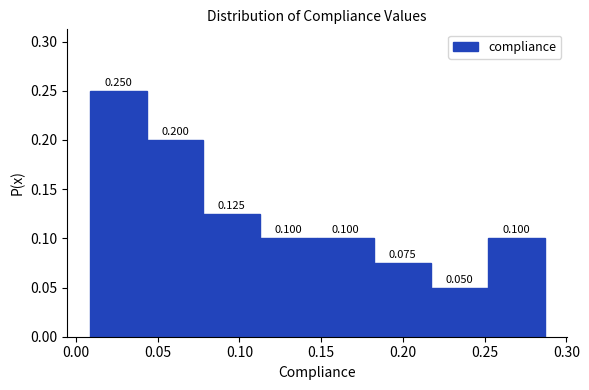

Over which range of the x-axis is the bar tallest?

0.010 to 0.045